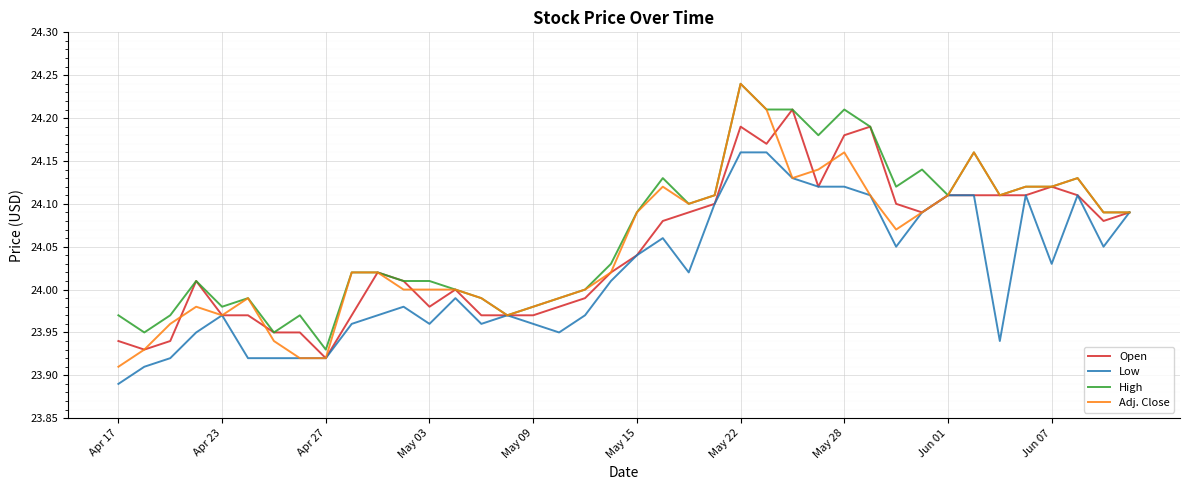

Which series has the largest range (max minus min)?

Adj. Close